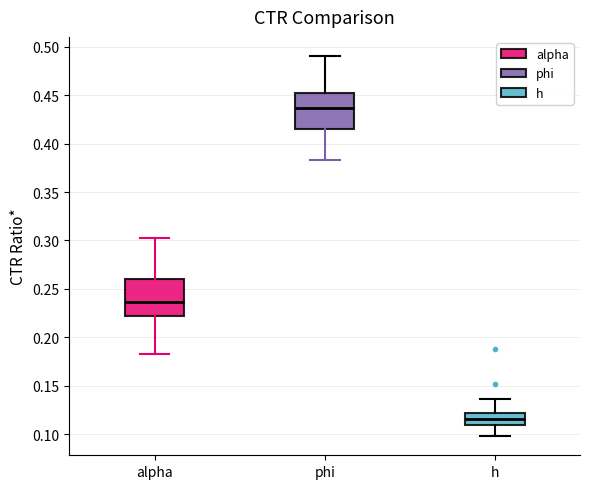

Reading left to right, transcribe this box plot: for each box, give where its median line is, the range the box spans, and where its two whiskers end, as read against the y-axis. The values are not printed on the chart, so give them approximately, as read against the axis.

alpha: median 0.235, box 0.220 to 0.260, whiskers 0.185 to 0.305
phi: median 0.435, box 0.415 to 0.450, whiskers 0.385 to 0.490
h: median 0.115, box 0.110 to 0.120, whiskers 0.100 to 0.135